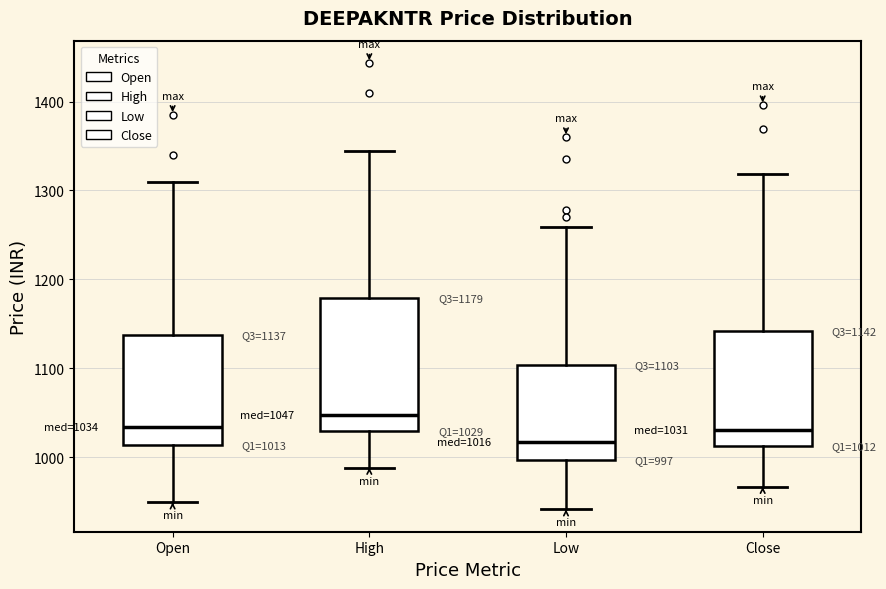

Which box is the tallest, from its lower edge to its upper edge?

High